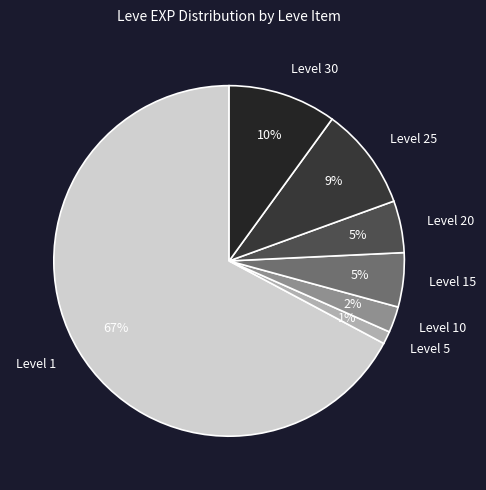

Is there any slice that represents more than half of the pie?

Yes